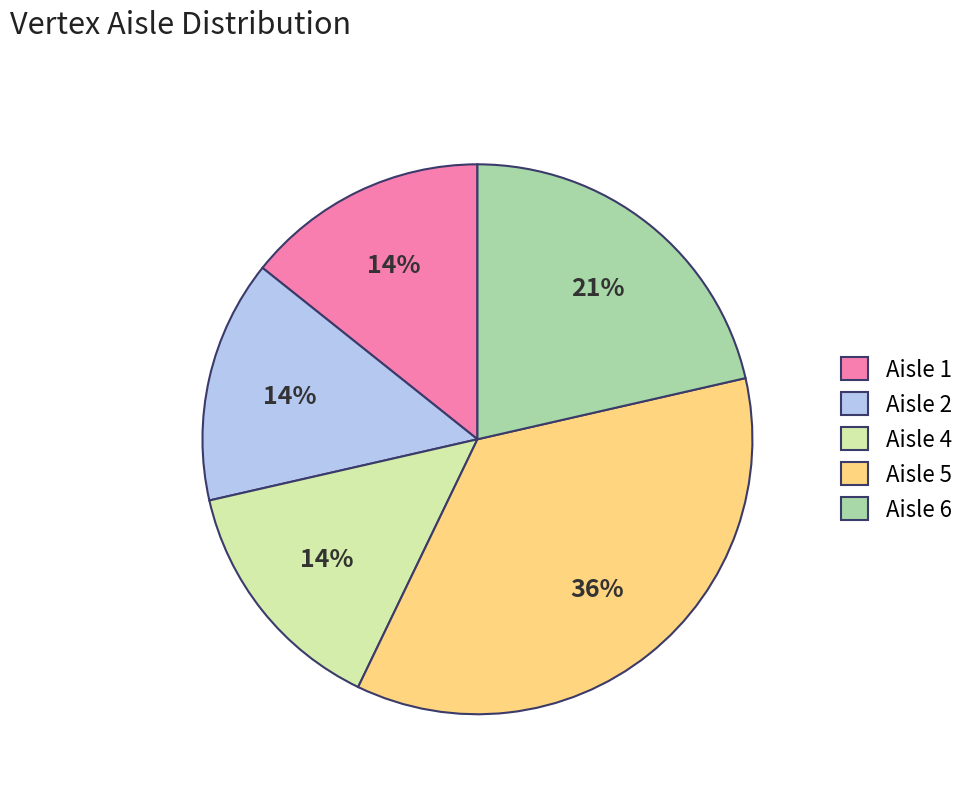

How many slices are in this pie chart?

5